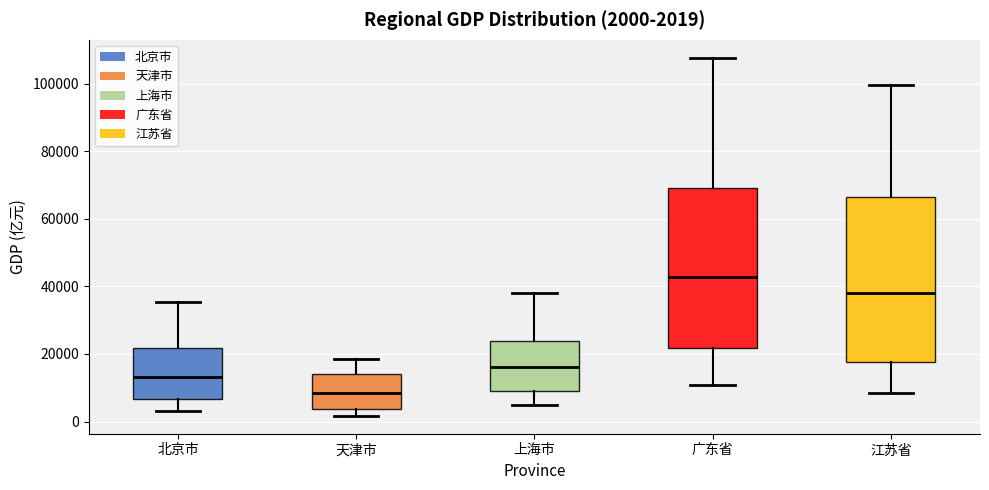

Which box has the lowest median line?

天津市